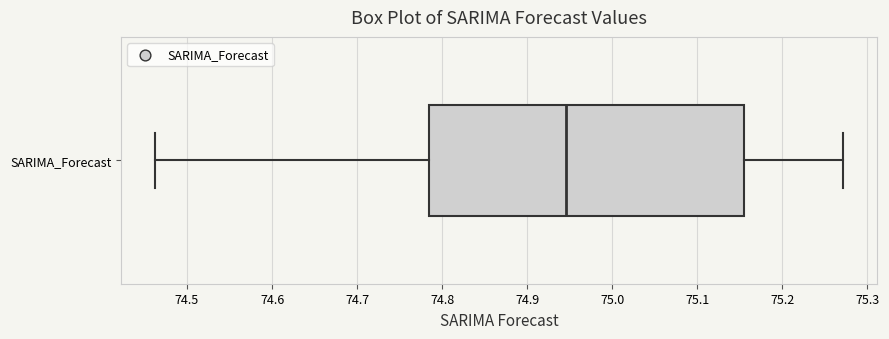

Read this box plot against the x-axis: the position of the median line, the range covered by the box, and the ends of both whiskers. The values are not printed on the chart, so give them approximately, as read against the axis.

median 74.95, box 74.78 to 75.15, whiskers 74.46 to 75.27